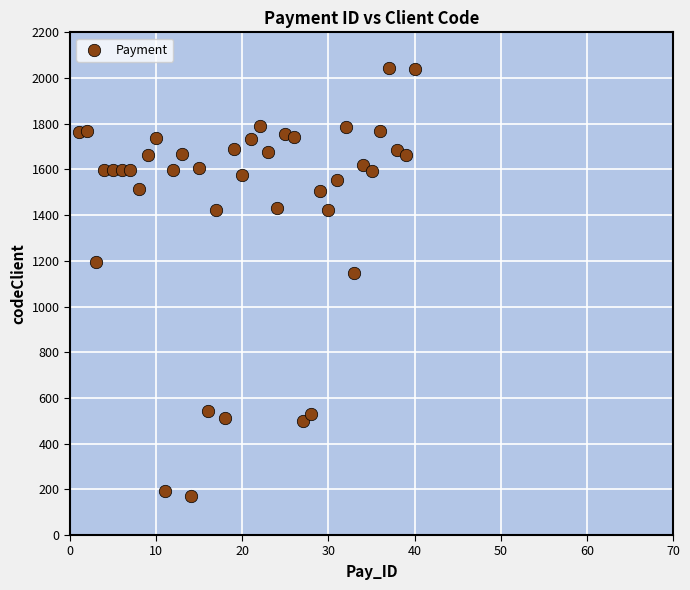

What Y value in the scatter plot is closest to 1108?

1147